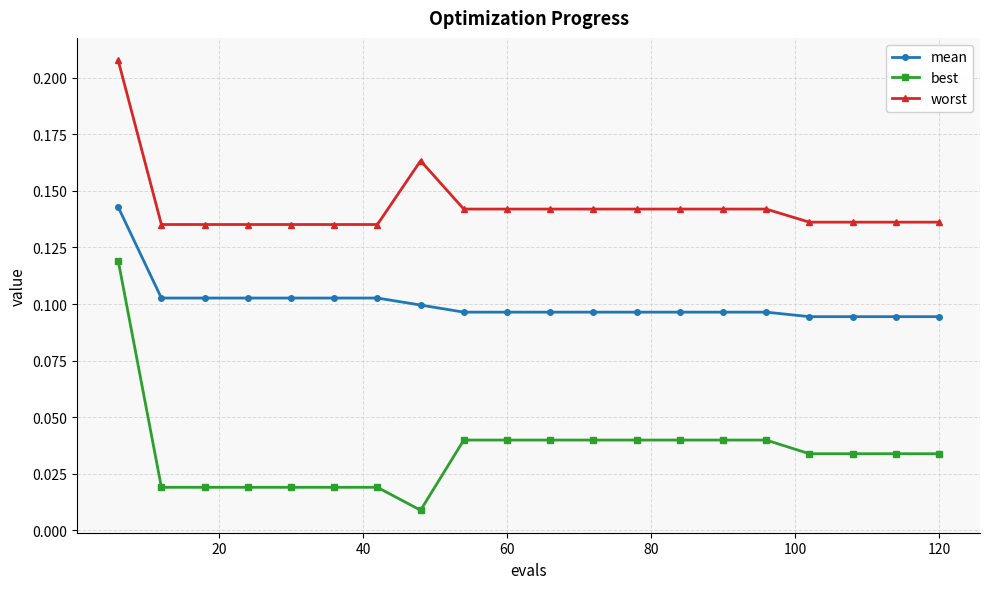

Which series has the largest range (max minus min)?

best